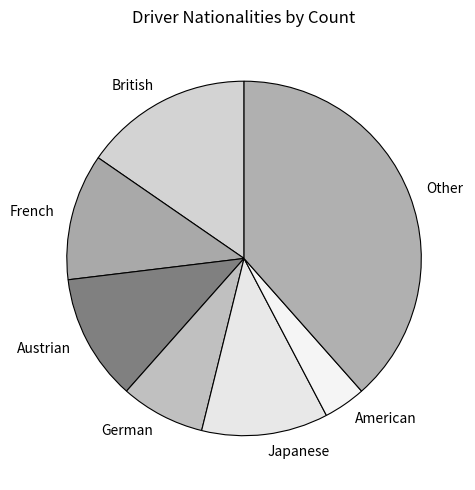

Is the sum of Austrian and German greater than half?

No